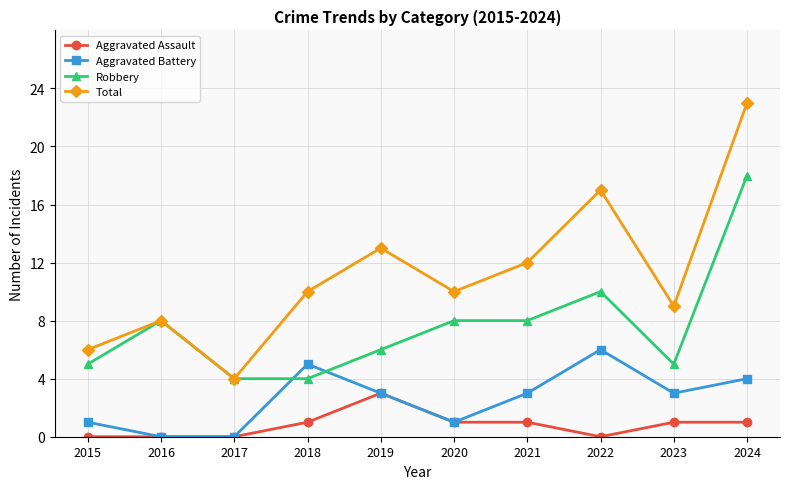

True or false: Total and Aggravated Battery cross at least once.

False